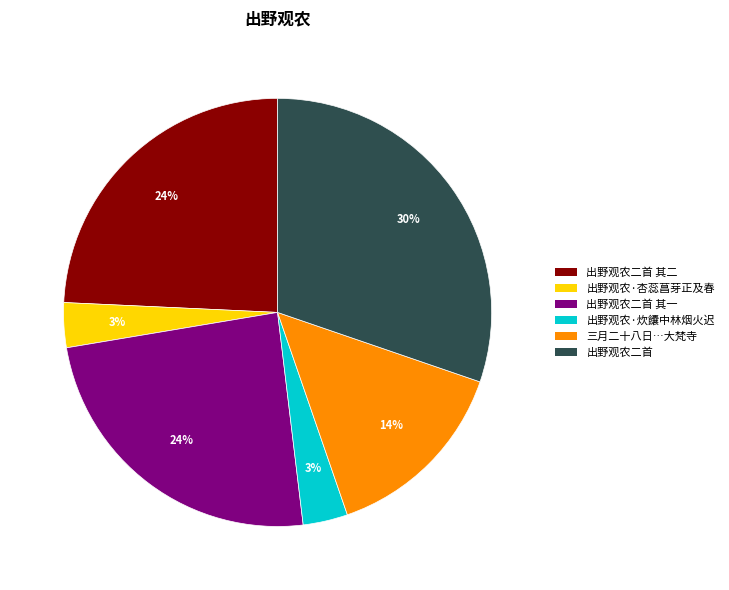

To the nearest percent, what is the average slice percentage?

17%